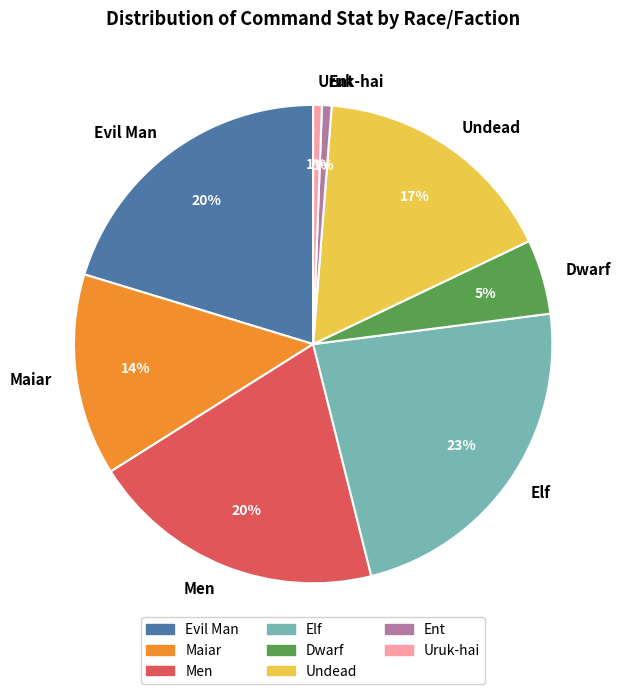

Between Elf and Maiar, which is larger?

Elf